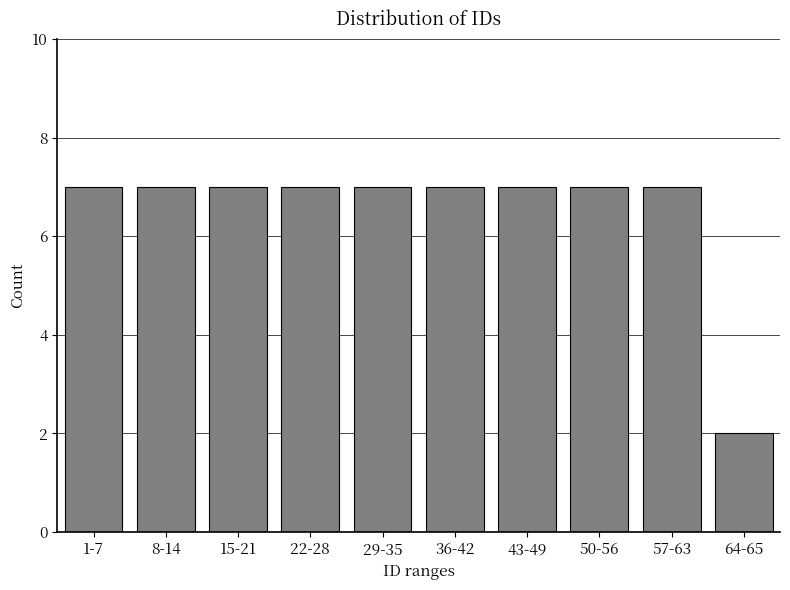

Reading left to right, what are all the values shown in this chart?

1-7=7	8-14=7	15-21=7	22-28=7	29-35=7	36-42=7	43-49=7	50-56=7	57-63=7	64-65=2